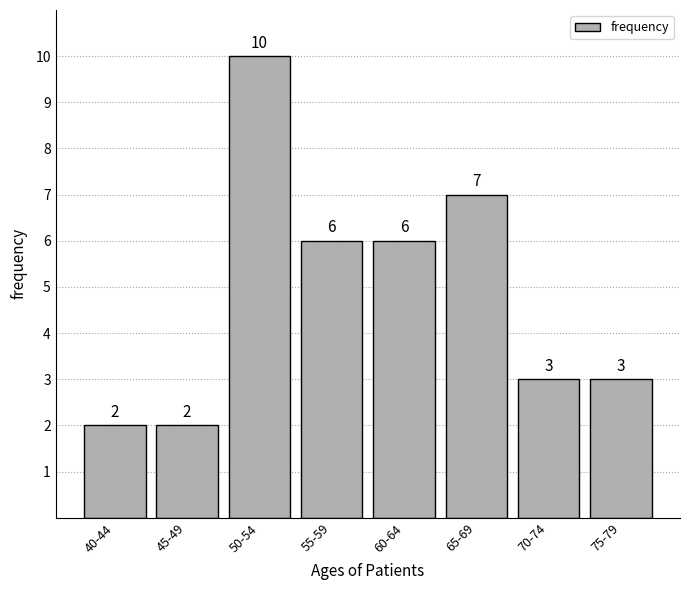

Reading left to right, transcribe all the data shown in this chart.

2	2	10	6	6	7	3	3